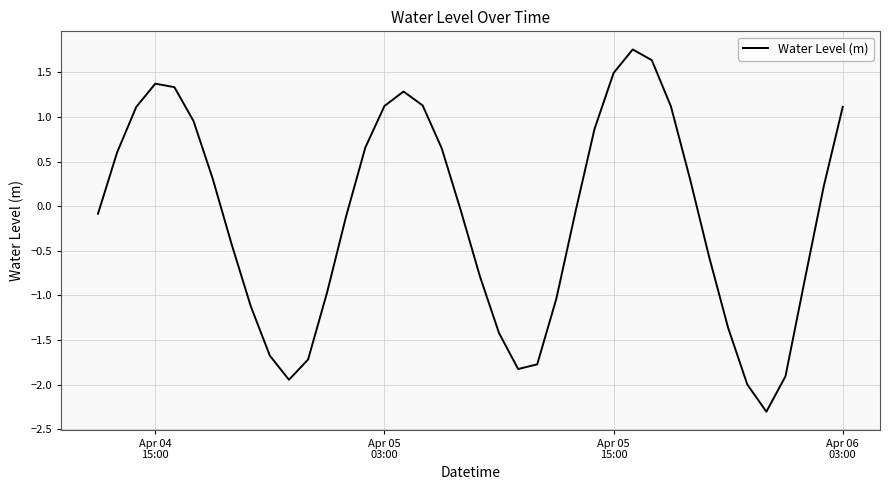

How many series are shown in this chart?

1